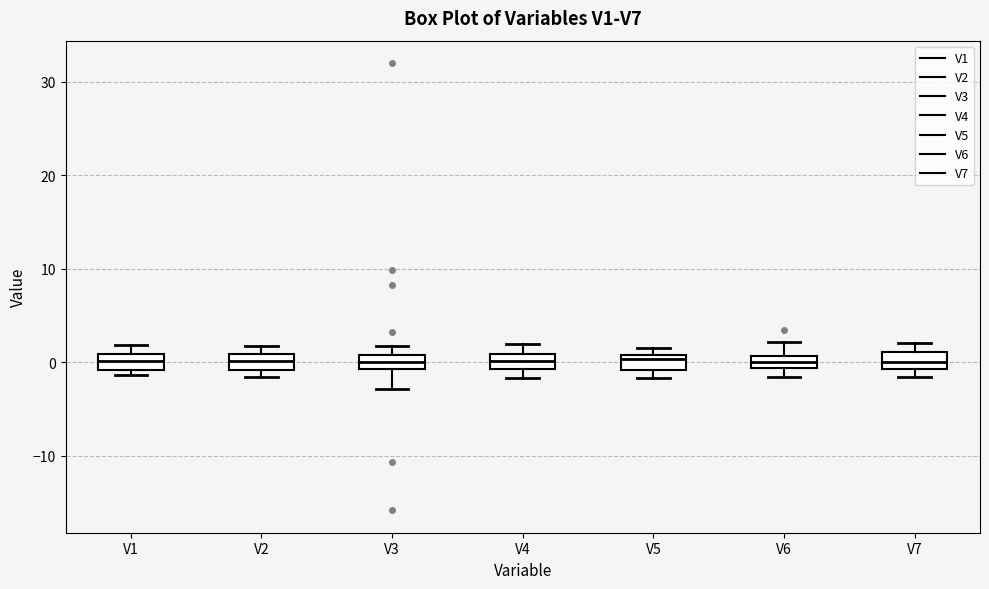

Where does the upper whisker of the box for V4 end on the y-axis? The values are not printed on the chart, so give them approximately, as read against the axis.

2